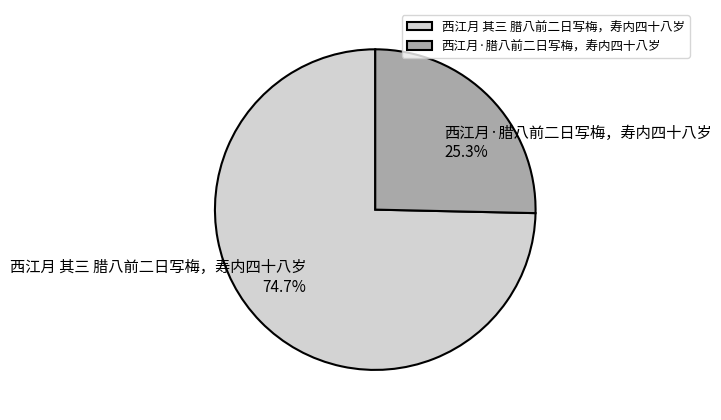

Is 西江月·腊八前二日写梅，寿内四十八岁 the majority of the pie?

No